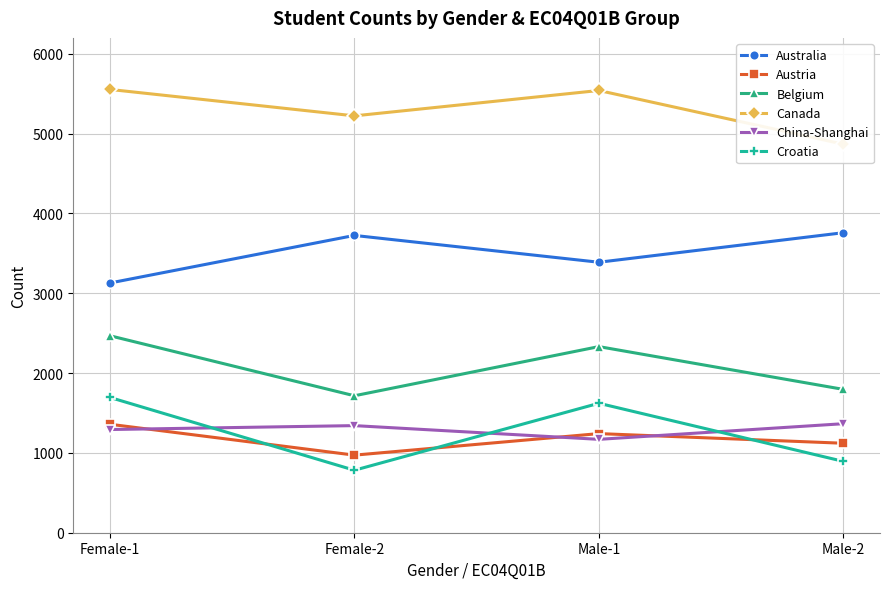

Which has a higher value, Male-1 or Female-2?

Female-2